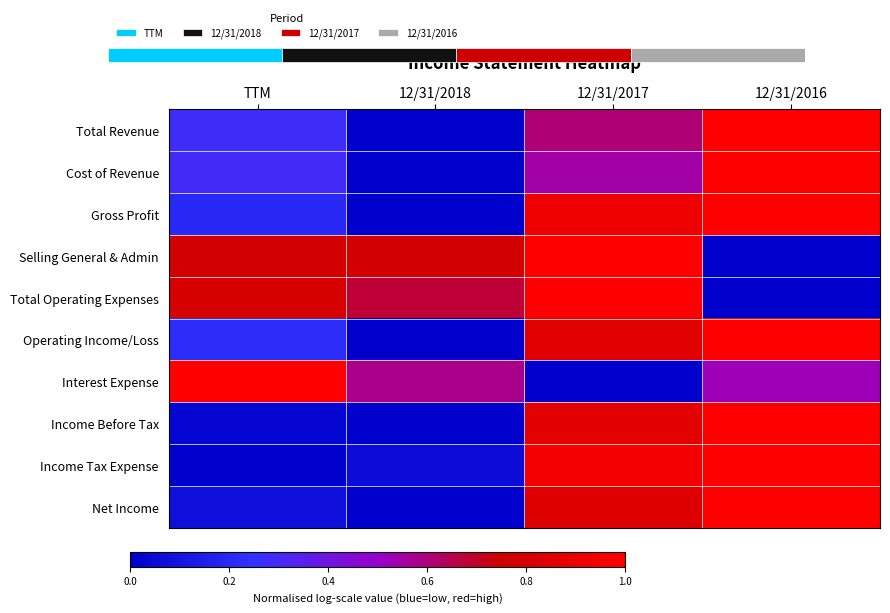

What is the sum of all Operating Income/Loss values?

2.1